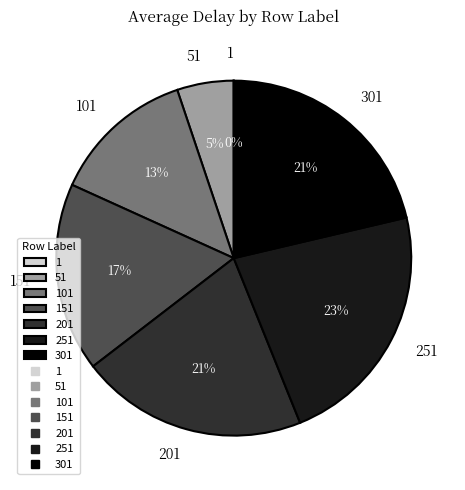

Does any single category account for the majority?

No